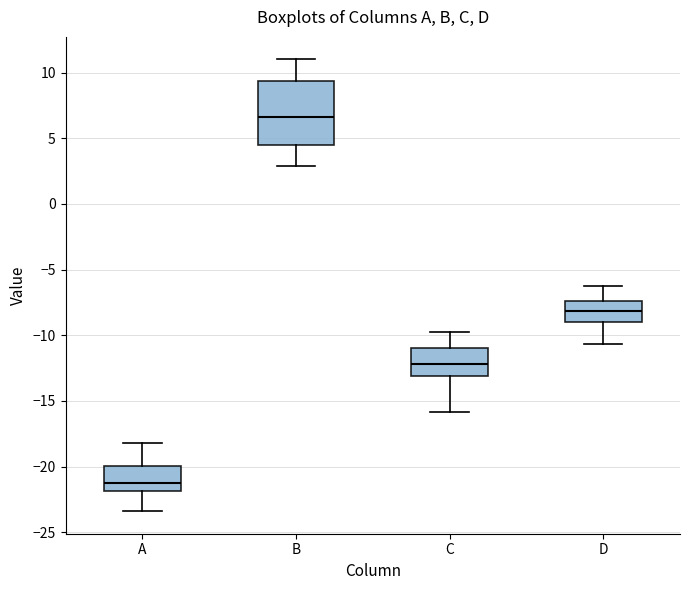

Which box is the tallest, from its lower edge to its upper edge?

B